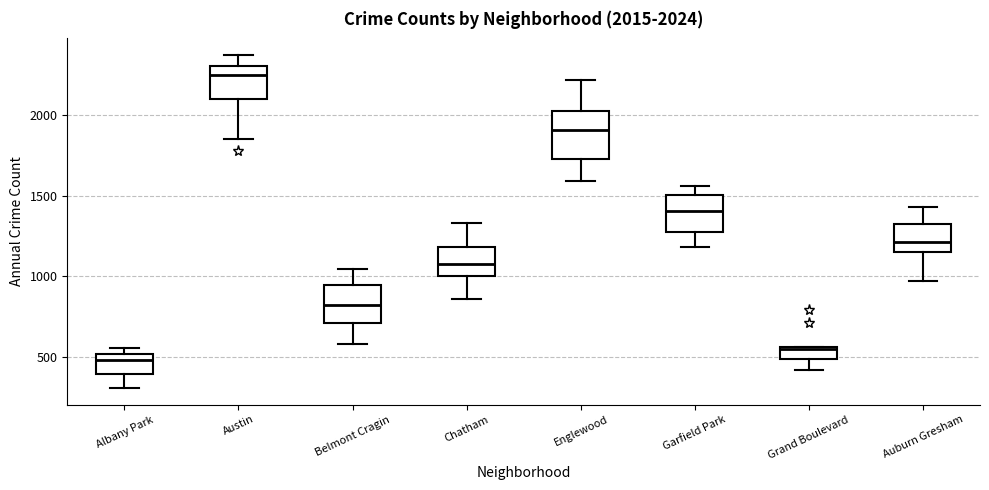

Which box's median line is the lowest?

Albany Park